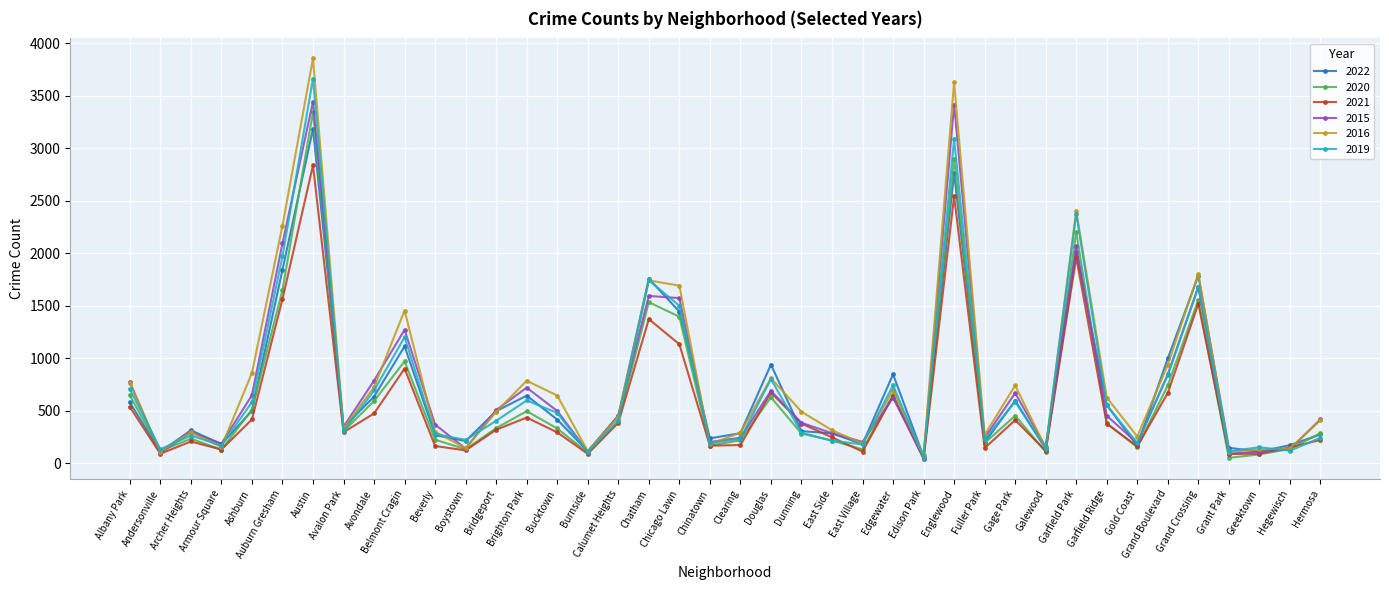

Is the value of 2022 at Hermosa greater than the value of 2020 at Clearing?

Yes